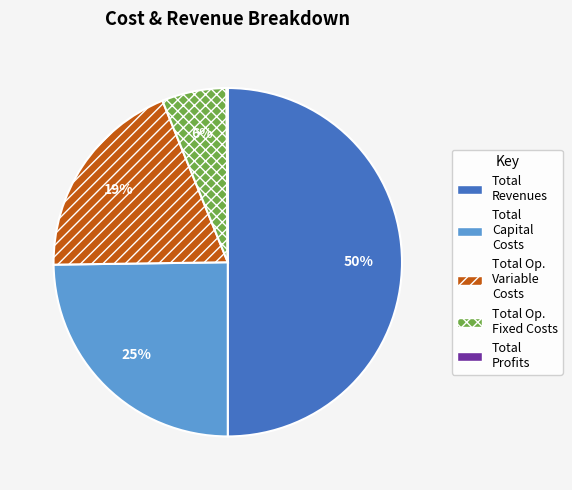

To the nearest percent, what is the difference between the largest and smallest slice percentages?

50%